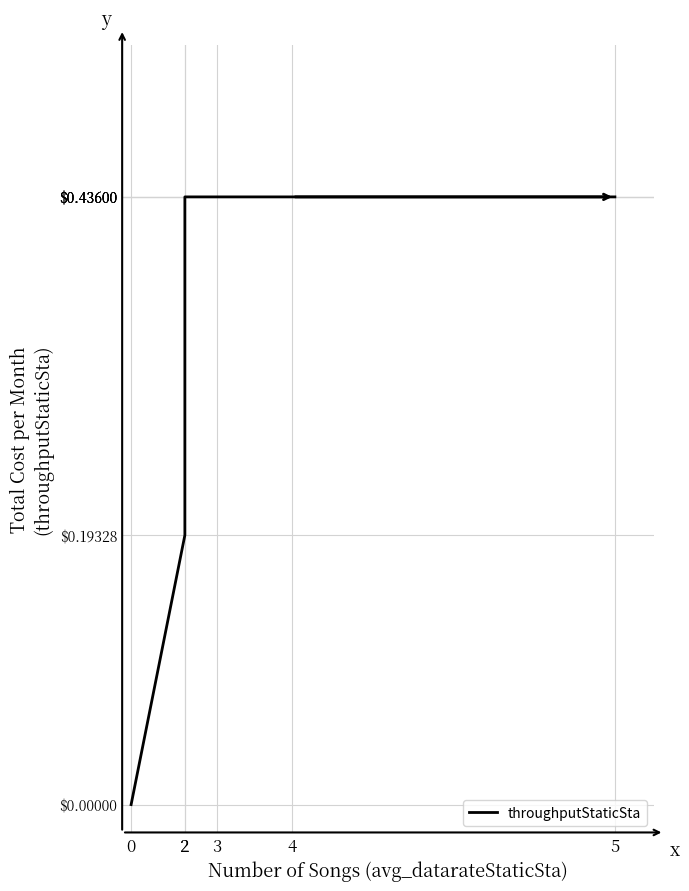

Reading left to right, list all the values displayed in this chart.

0.0	0.2	0.4	0.4	0.4	0.4